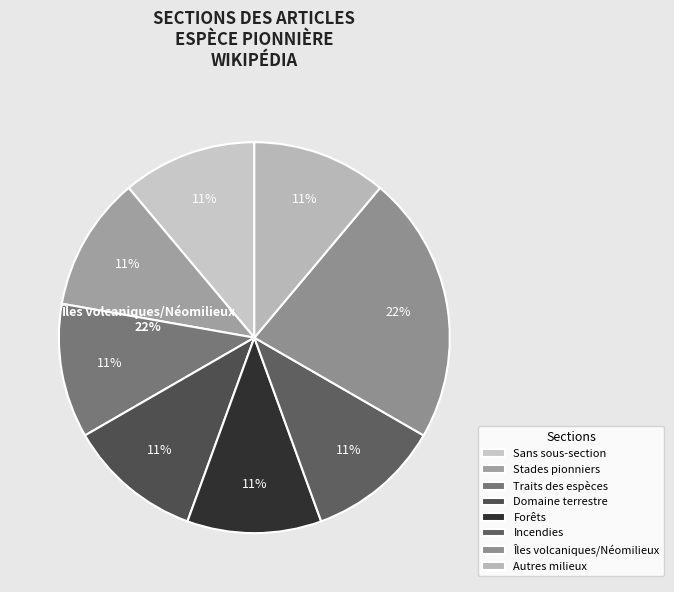

Is there any slice that represents more than half of the pie?

No